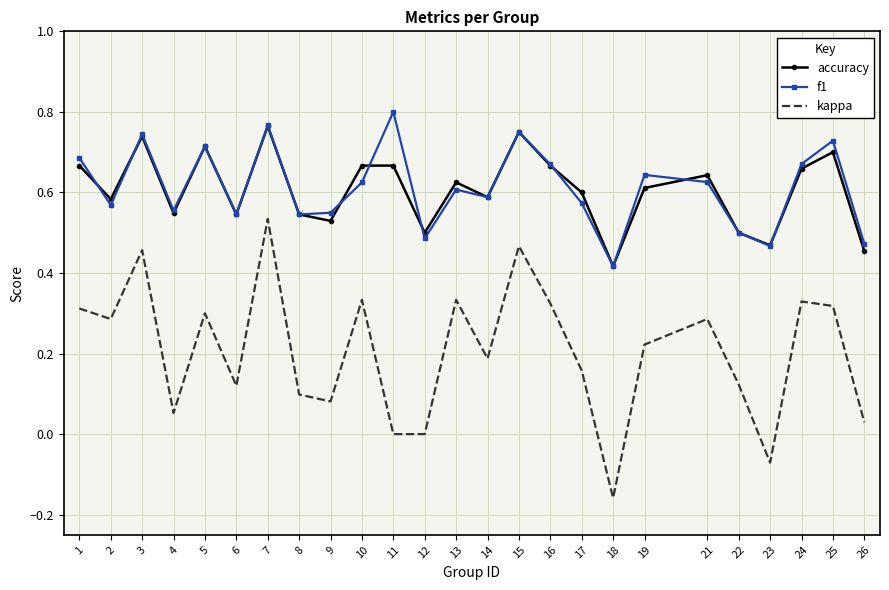

What is the sum of the f1 values at 3 and 5?

1.5